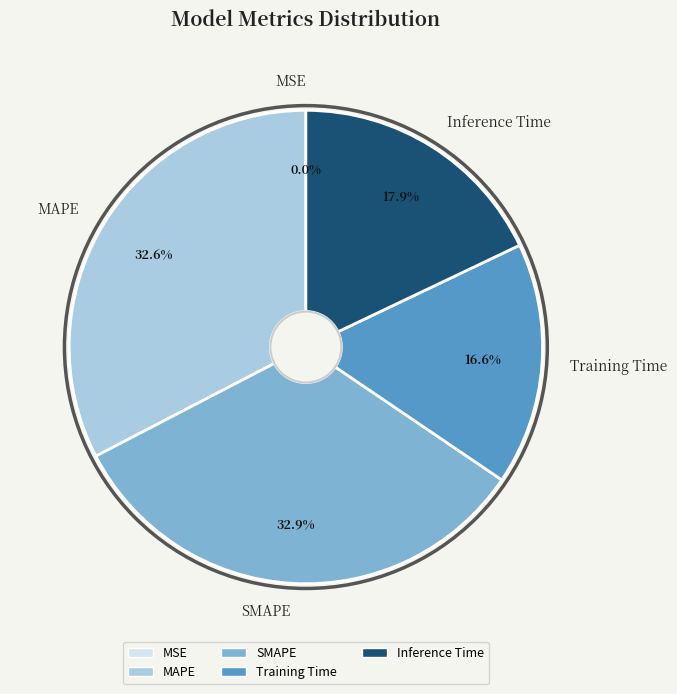

True or false: MAPE accounts for 47% of the total.

False